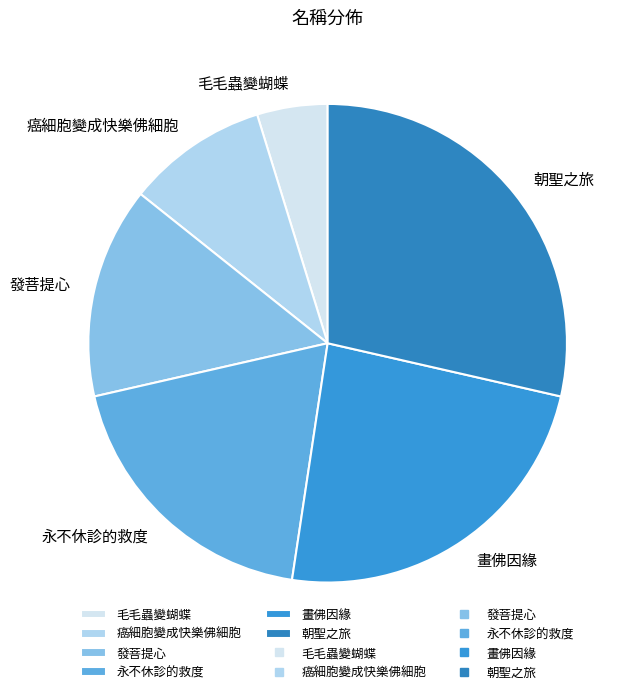

Is it true that 朝聖之旅 is 29% of the pie?

True